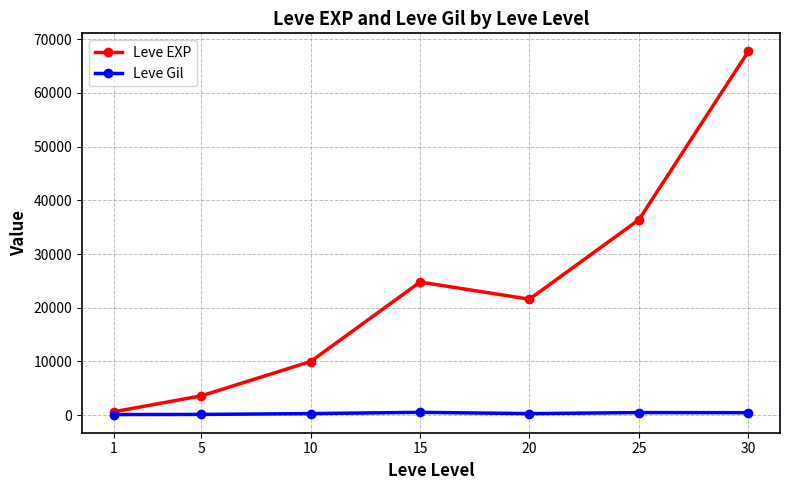

How many lines are shown in the chart?

2